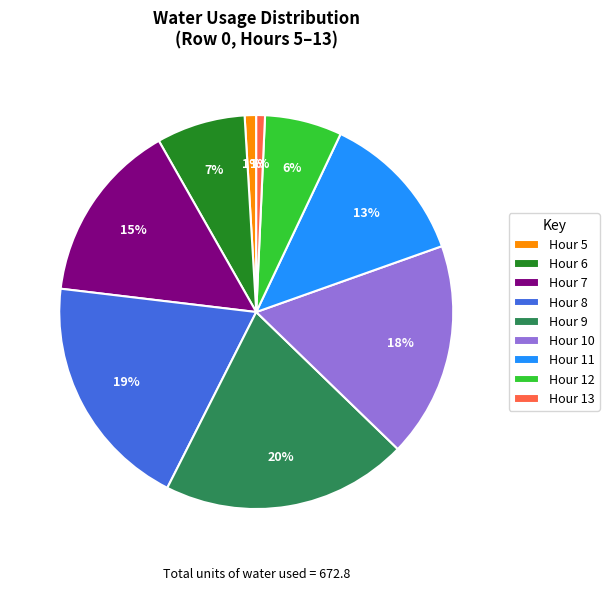

What is the largest slice in the pie chart?

Hour 9